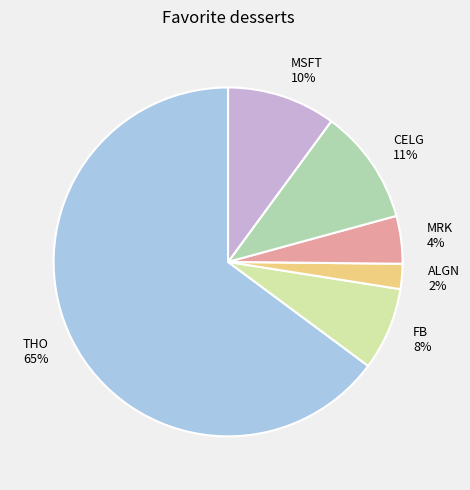

True or false: MSFT accounts for 10% of the total.

True